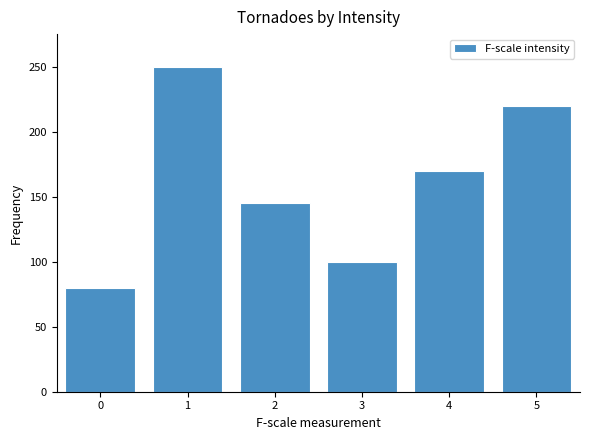

Reading right to left, what are all the values shown in this chart?

5=220	4=170	3=100	2=145	1=250	0=80